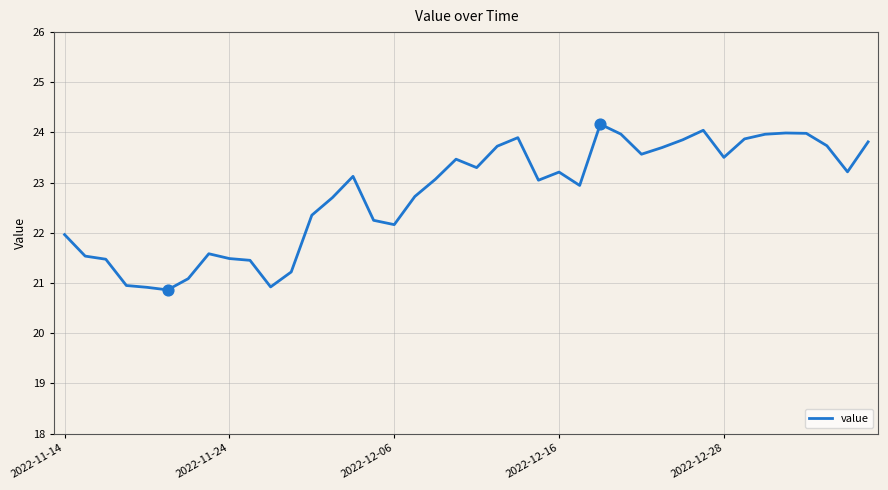

What is the maximum value shown in the chart?

24.2